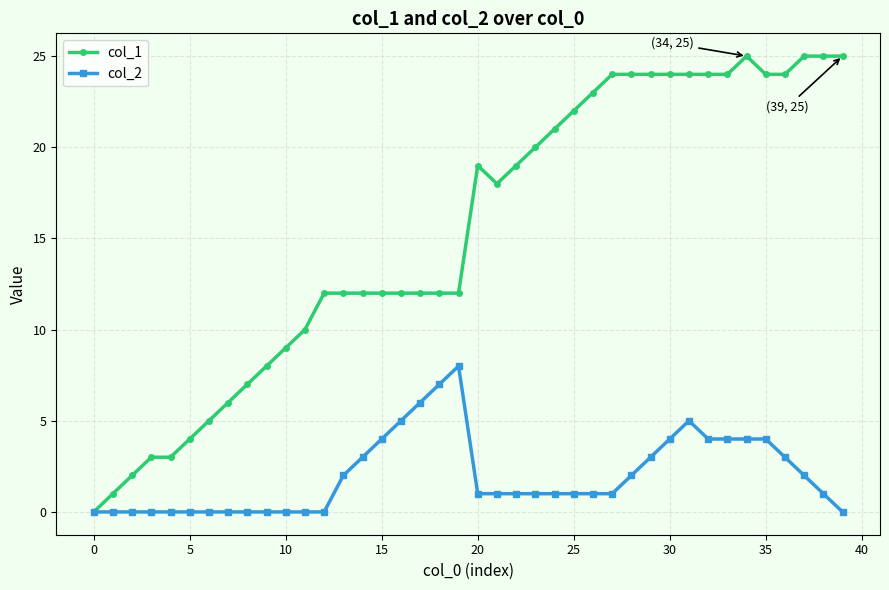

True or false: col_2 has more than 1 points higher than both neighbors.

True